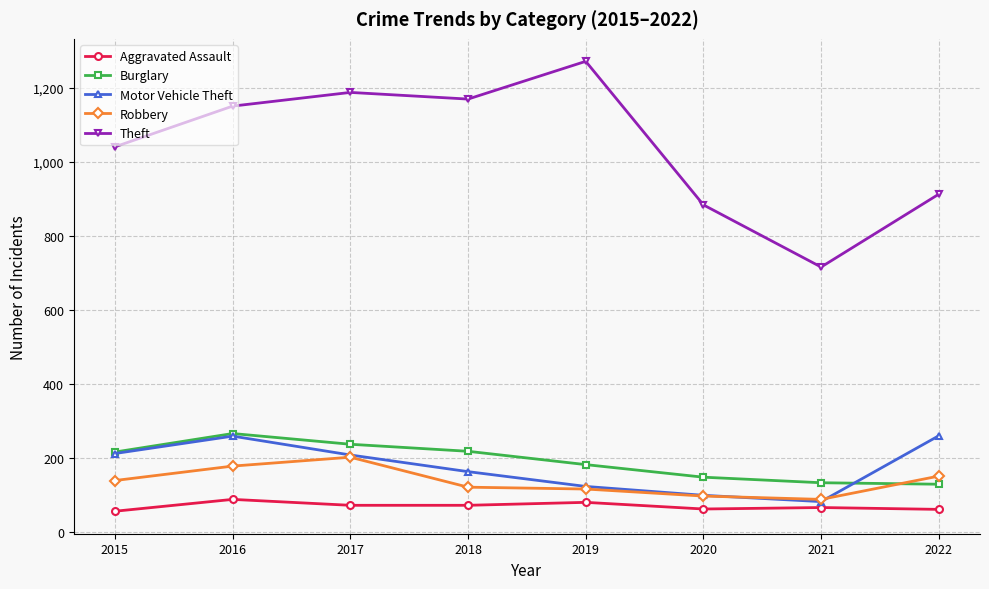

Which series has the largest total across all categories?

Theft